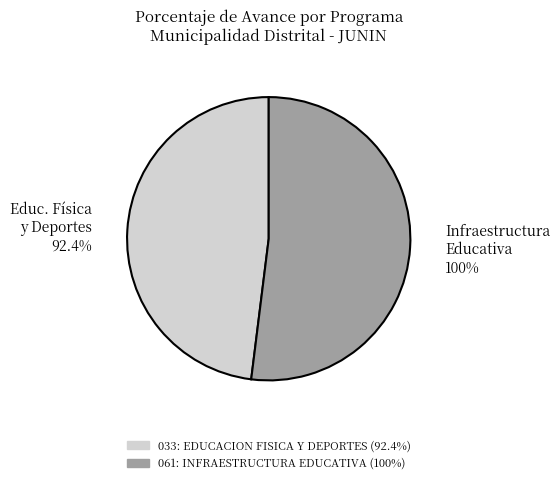

What percentage do 061: INFRAESTRUCTURA EDUCATIVA and 033: EDUCACION FISICA Y DEPORTES together represent?

100.0%